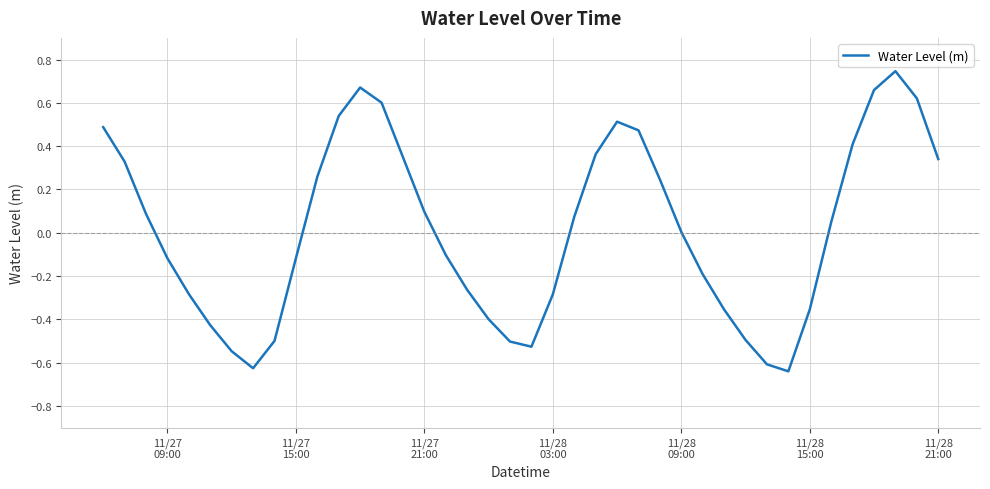

What is the difference between the maximum and minimum values?

1.4